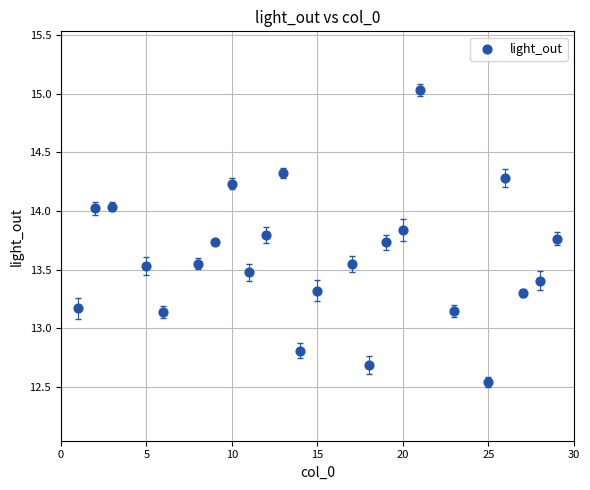

What is the range of X values (max minus min)?

28.0